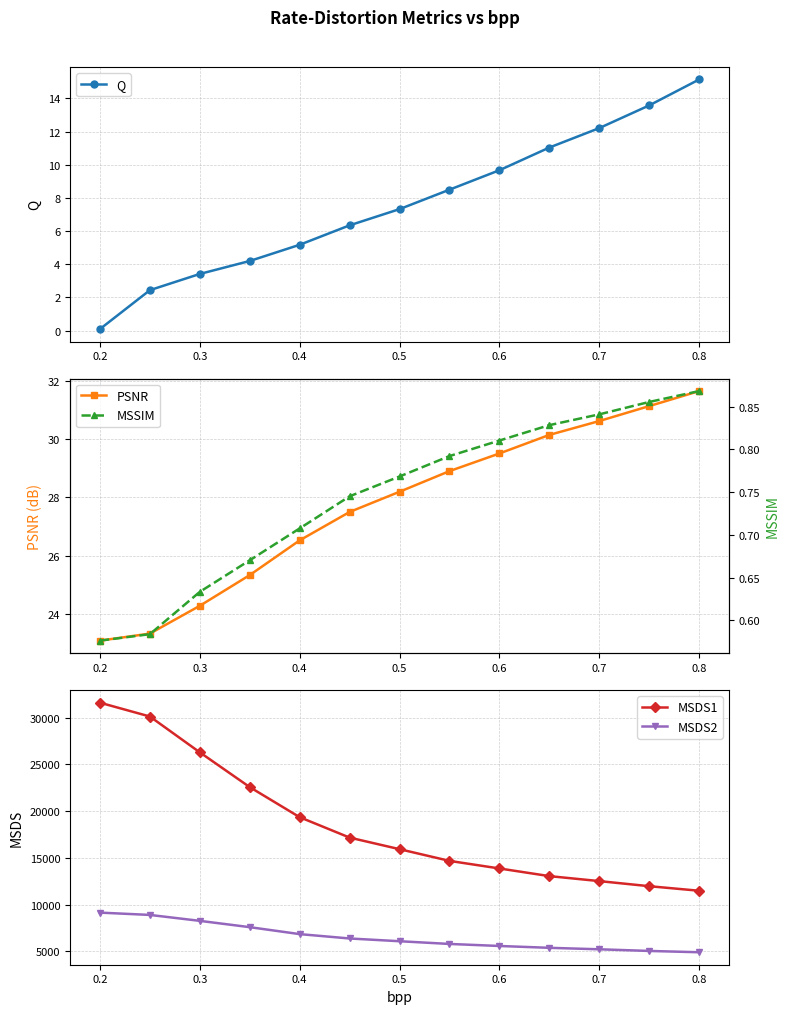

True or false: MSDS1 has more than 1 interior local peaks.

False